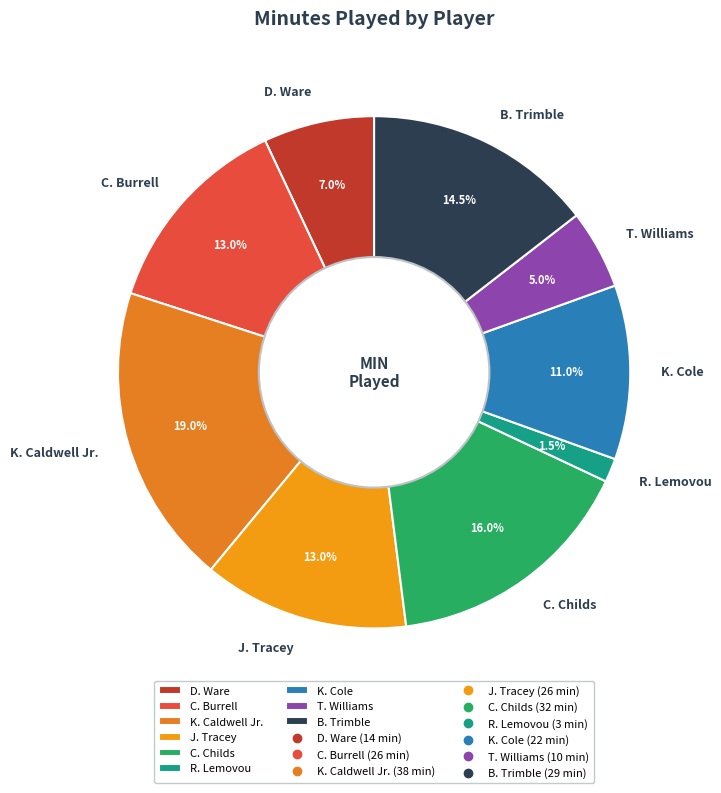

The K. Cole slice represents 11% of the pie. True or false?

True